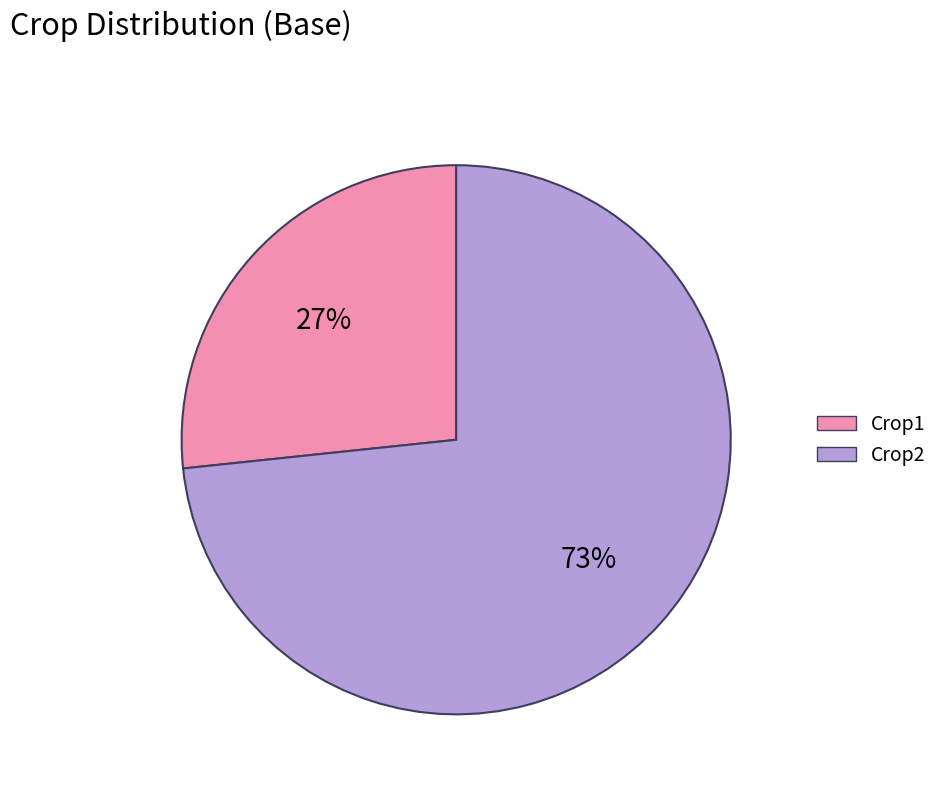

To the nearest percent, what is the combined percentage of Crop2 and Crop1?

100%